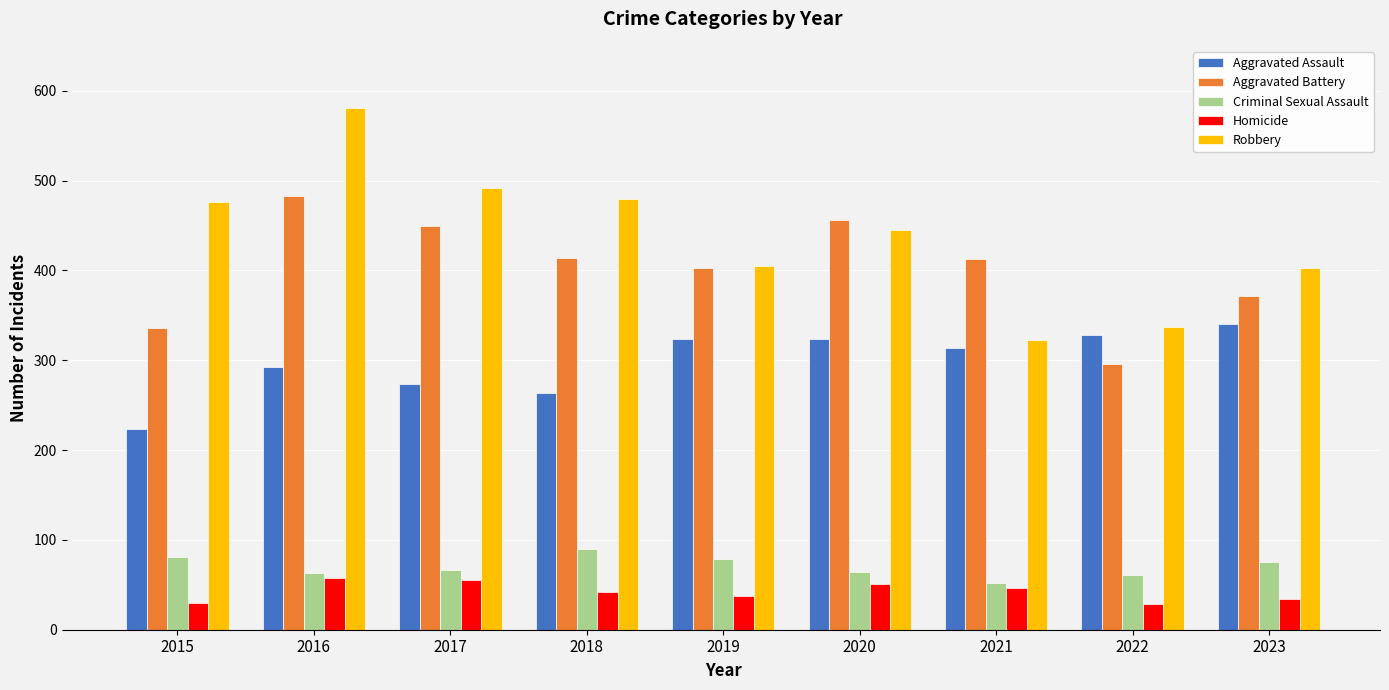

What is the average value of the Aggravated Assault series?

298